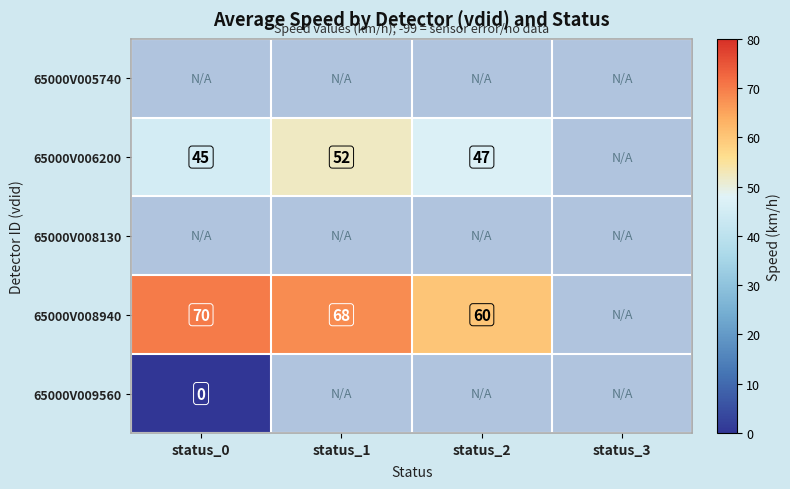

True or false: 65000V008940 has a value of 70 at status_0.

True